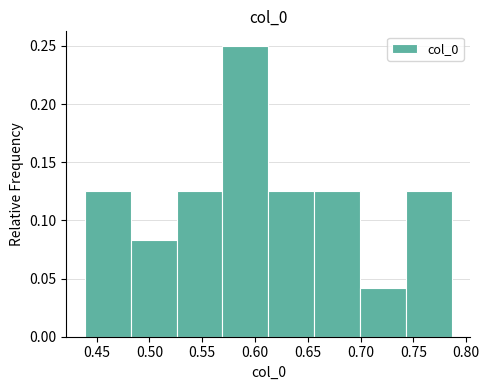

Which range on the x-axis has the tallest bar?

0.570 to 0.615